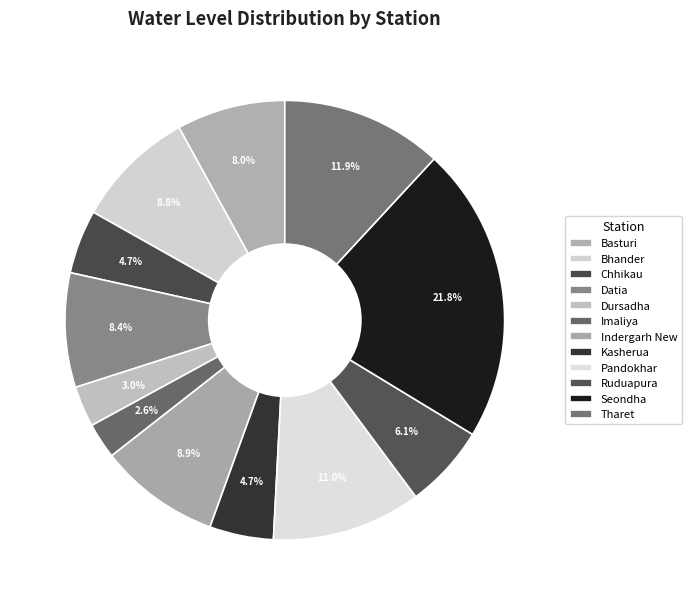

What is the total percentage of Ruduapura and Seondha?

28.0%